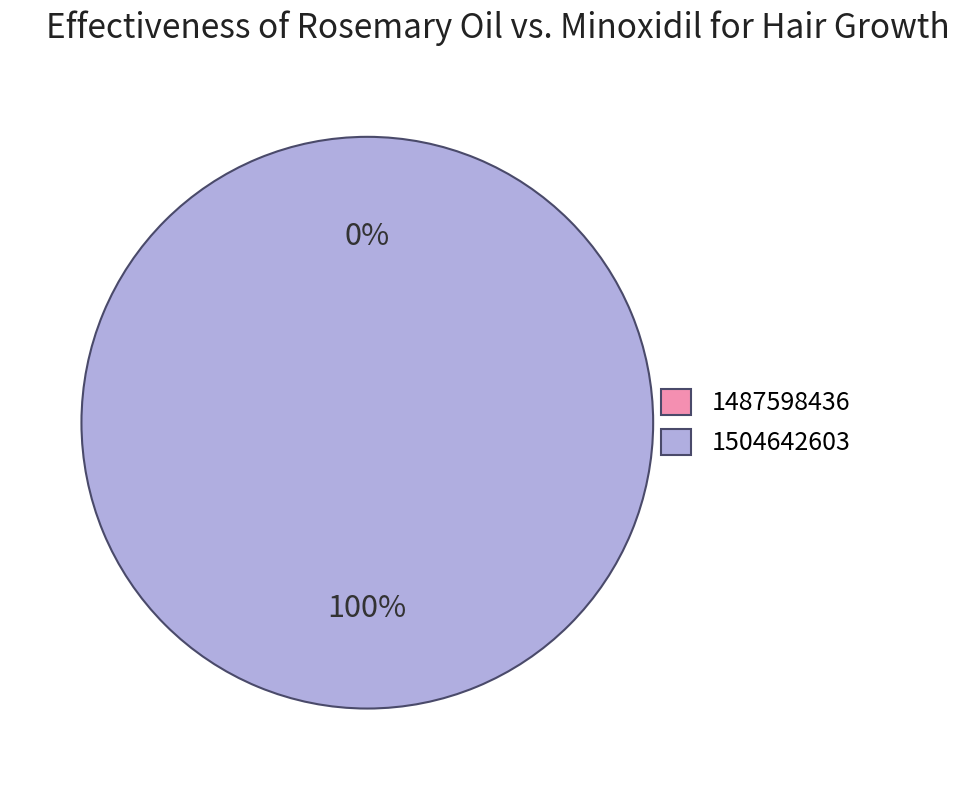

Is the sum of 1504642603 and 1487598436 greater than half?

Yes